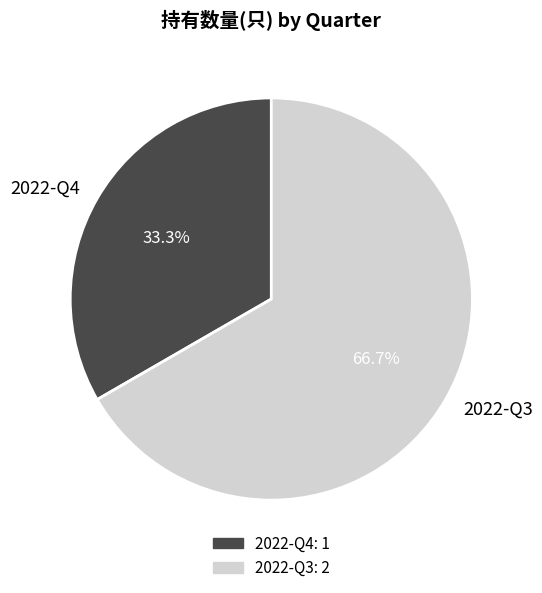

How much of the chart is everything except 2022-Q4?

66.7%